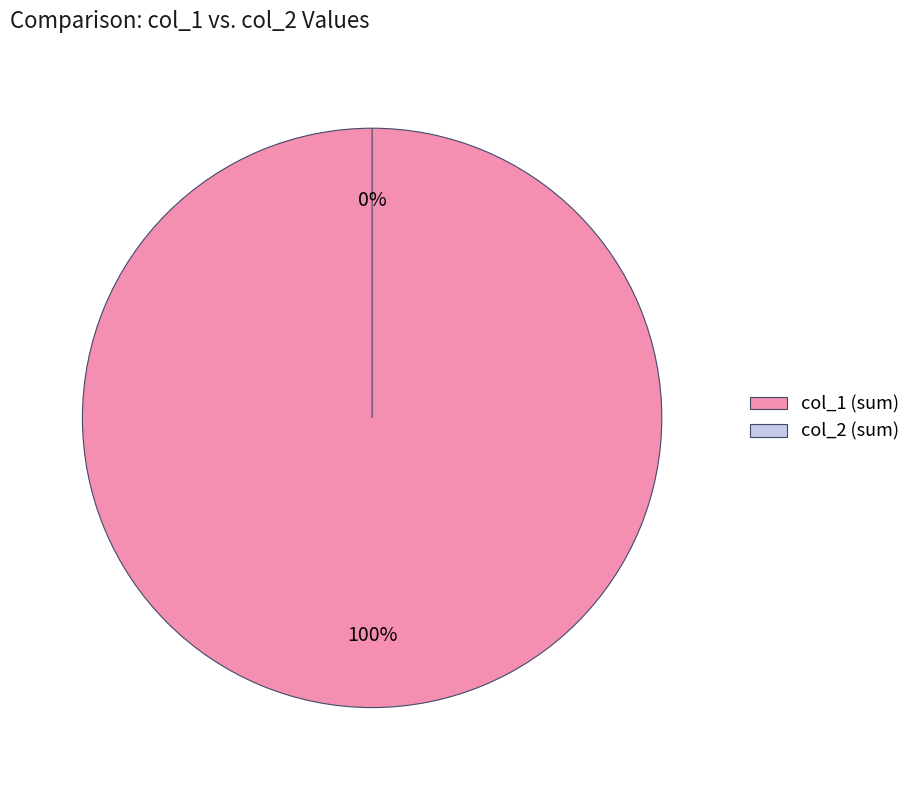

Is it true that col_1 sum is 99% of the pie?

False